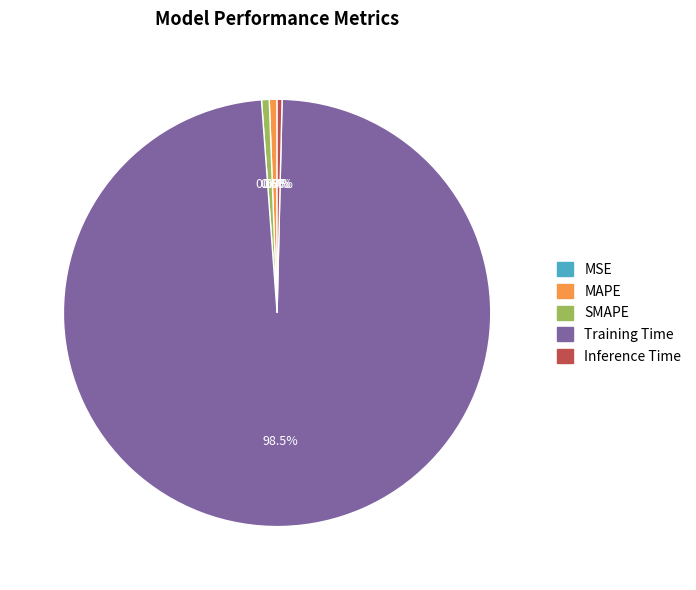

Which category has the smallest portion of the pie?

MSE